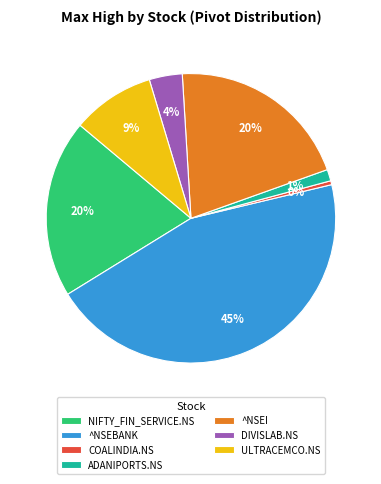

How many slices are in this pie chart?

7